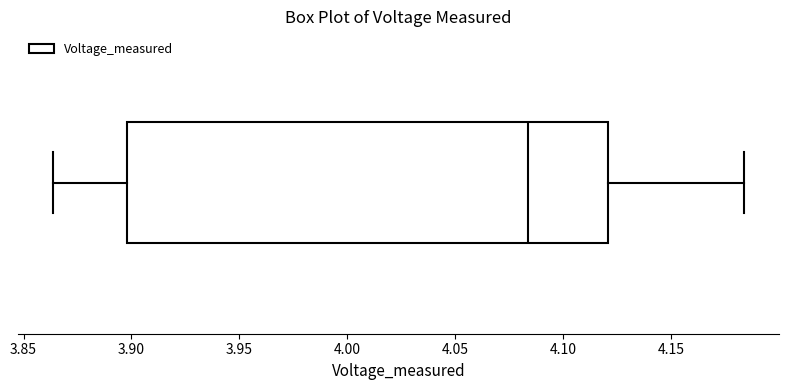

Where is the right edge of the box on the x-axis? The values are not printed on the chart, so give them approximately, as read against the axis.

4.120